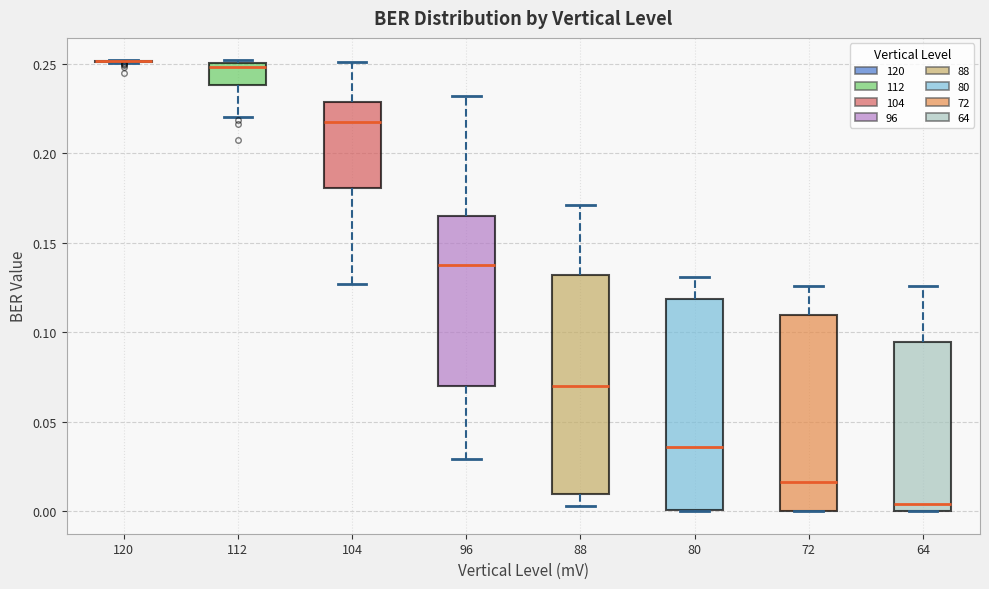

Reading left to right, read every box against the y-axis: the position of its median line, the range the box covers, and the ends of its whiskers. The values are not printed on the chart, so give them approximately, as read against the axis.

120: box collapsed to a line at 0.250, whiskers 0.250 to 0.250
112: median 0.250 (just below the box's upper edge), box 0.240 to 0.250, whiskers 0.220 to 0.250 (just above the box's upper edge)
104: median 0.215, box 0.180 to 0.230, whiskers 0.125 to 0.250
96: median 0.135, box 0.070 to 0.165, whiskers 0.030 to 0.230
88: median 0.070, box 0.010 to 0.130, whiskers 0.005 to 0.170
80: median 0.035, box 0.000 to 0.120, whiskers 0.000 to 0.130
72: median 0.015, box 0.000 to 0.110, whiskers 0.000 to 0.125
64: median 0.005, box 0.000 to 0.095, whiskers 0.000 to 0.125